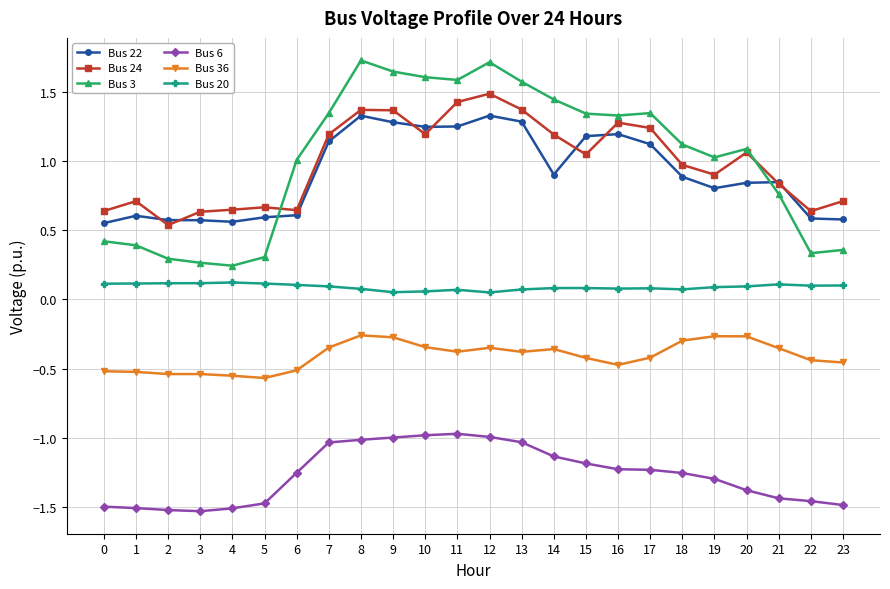

Read the Bus 6 value at 9.

-1.0